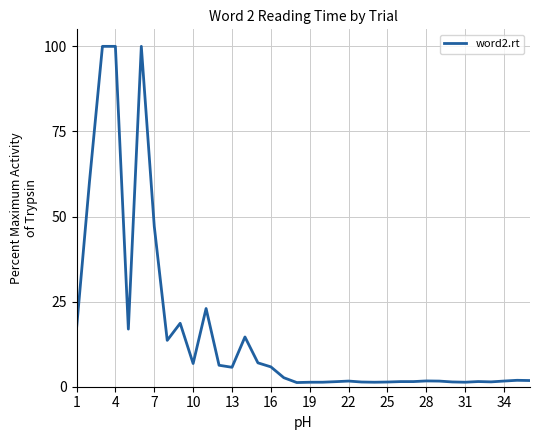

What is the difference between the maximum and minimum values?

98.8